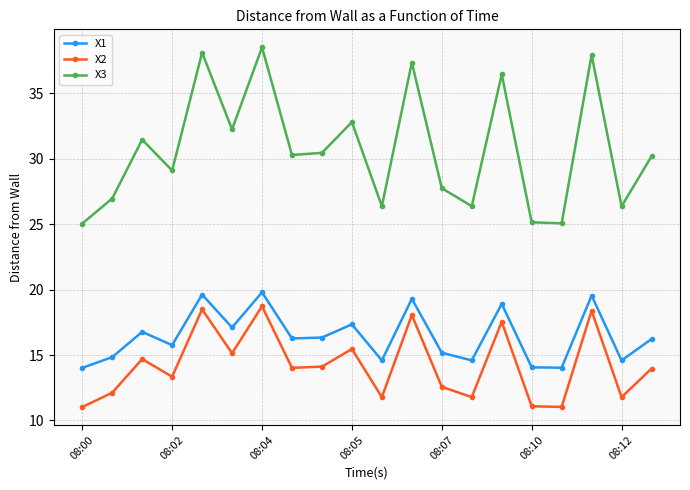

Which series has the largest total across all categories?

X3